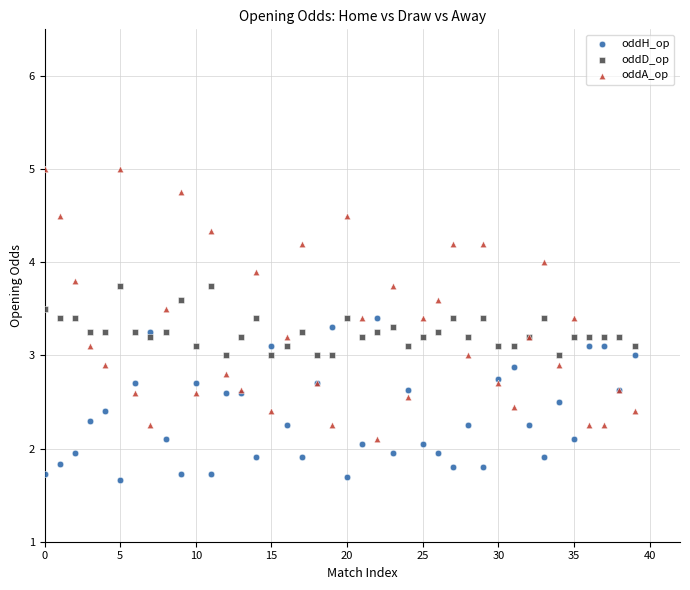

Which series reaches the minimum Y coordinate?

oddH_op